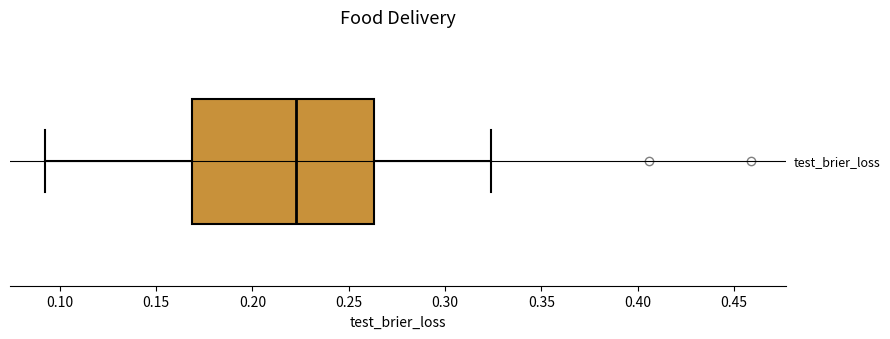

Where does the right whisker of the box end on the x-axis? The values are not printed on the chart, so give them approximately, as read against the axis.

0.325